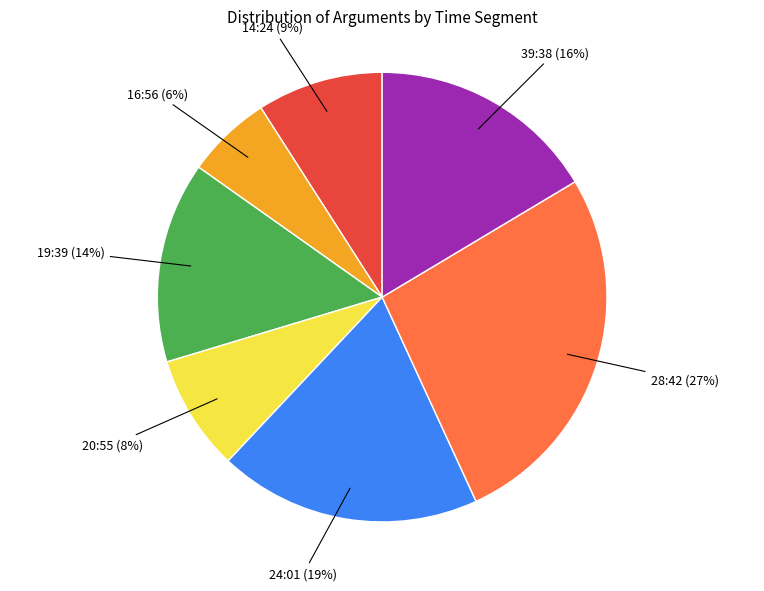

Which category has the smallest portion of the pie?

16:56 (6%)